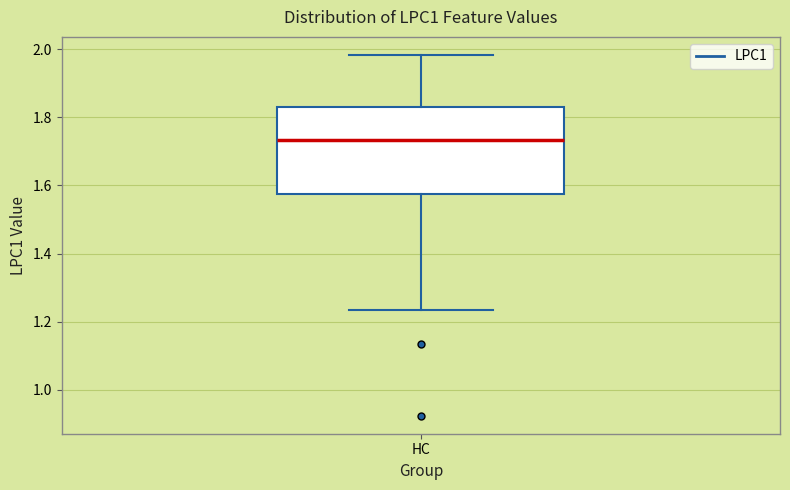

Read this box plot against the y-axis: the position of the median line, the range covered by the box, and the ends of both whiskers. The values are not printed on the chart, so give them approximately, as read against the axis.

median 1.74, box 1.58 to 1.84, whiskers 1.24 to 1.98